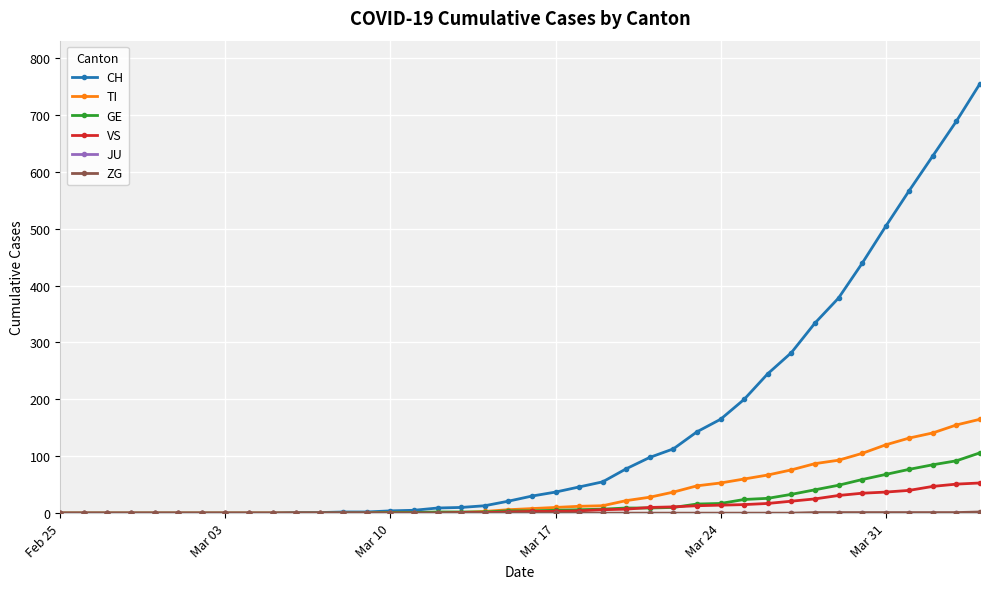

What is the maximum value for TI?

165